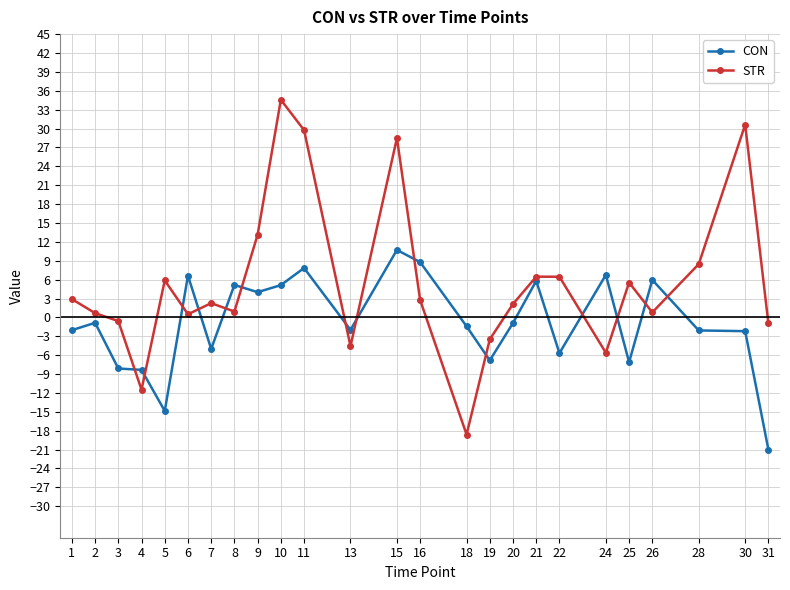

At which category does the chart reach its peak across all series?

10